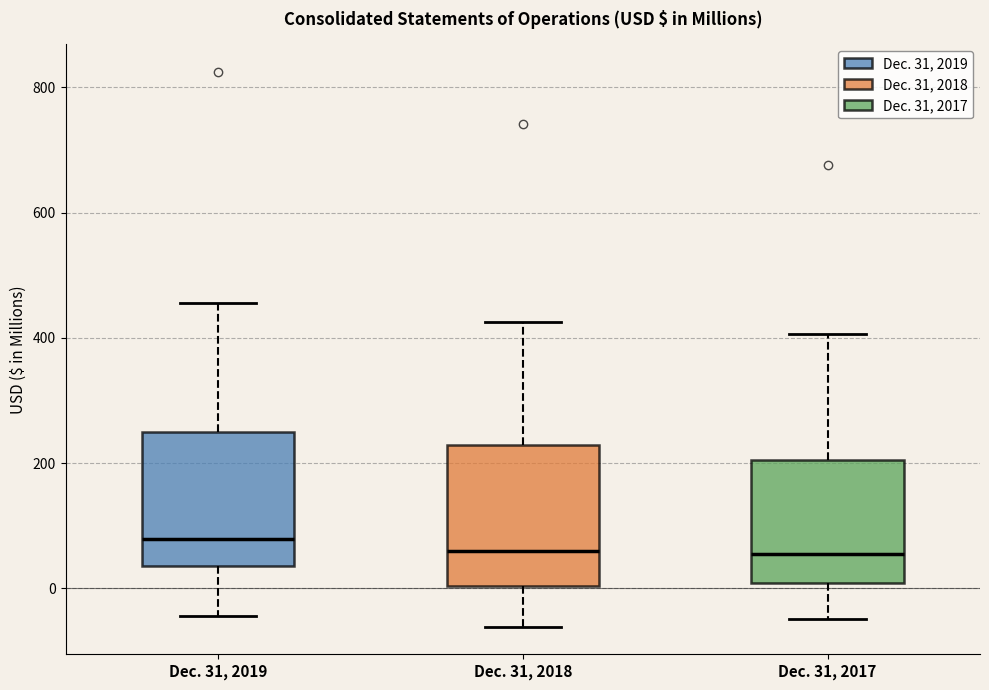

Where does the lower whisker of the box for Dec. 31, 2019 end on the y-axis? The values are not printed on the chart, so give them approximately, as read against the axis.

-40